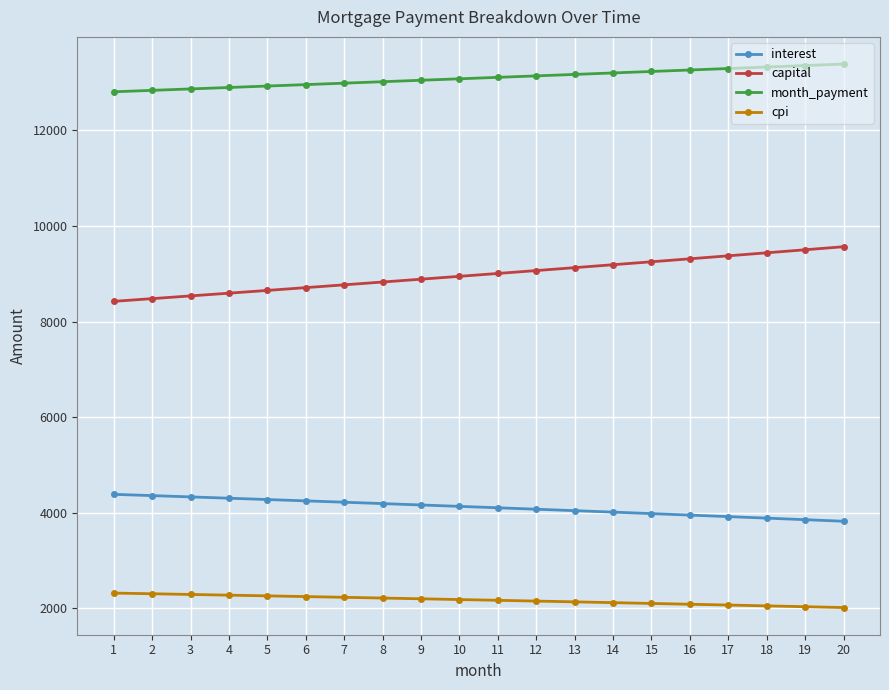

What is the value of the month_payment point at the 18th from the left?

13326.8